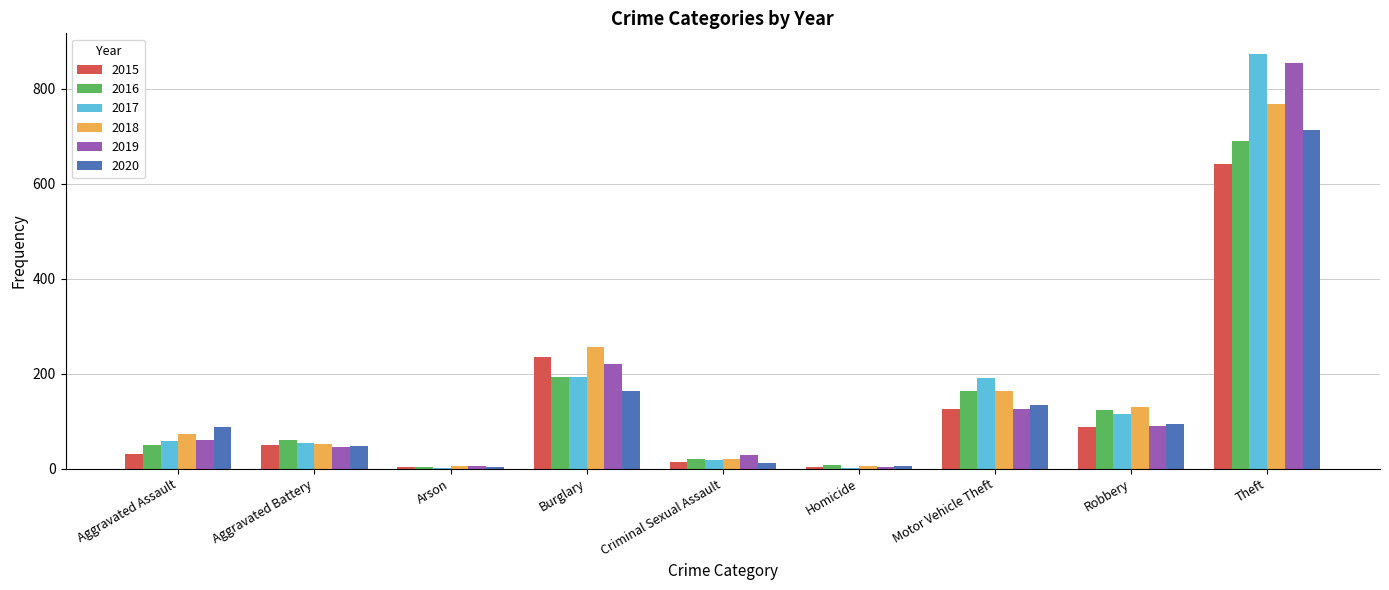

What are all the series names shown in the legend?

2015, 2016, 2017, 2018, 2019, 2020